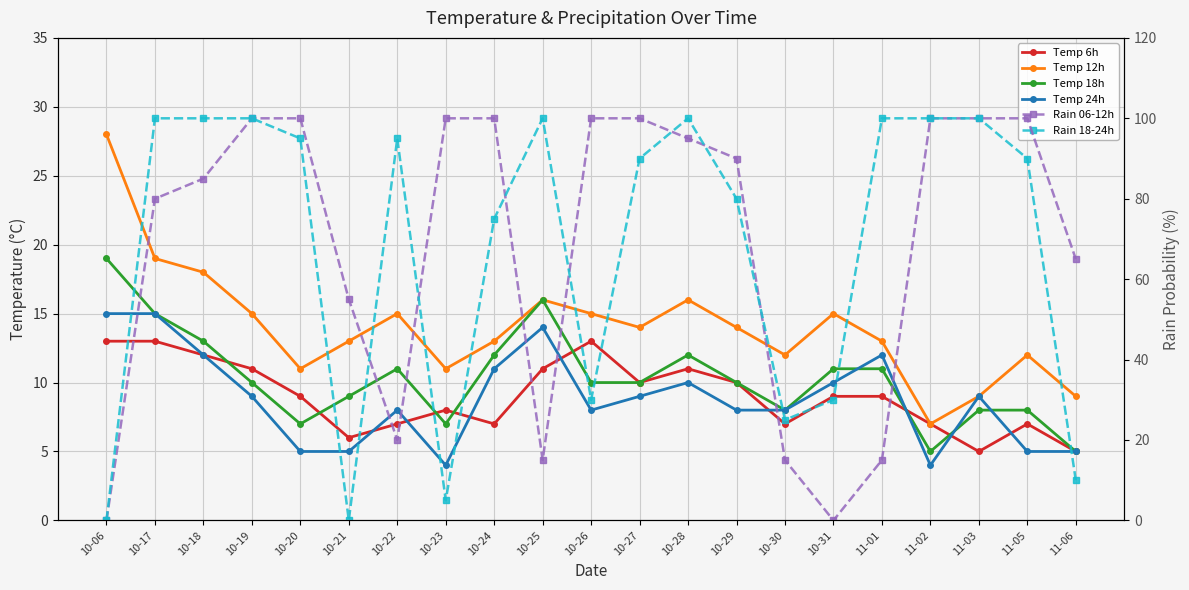

Which series has the largest total across all categories?

Rain 06-12h